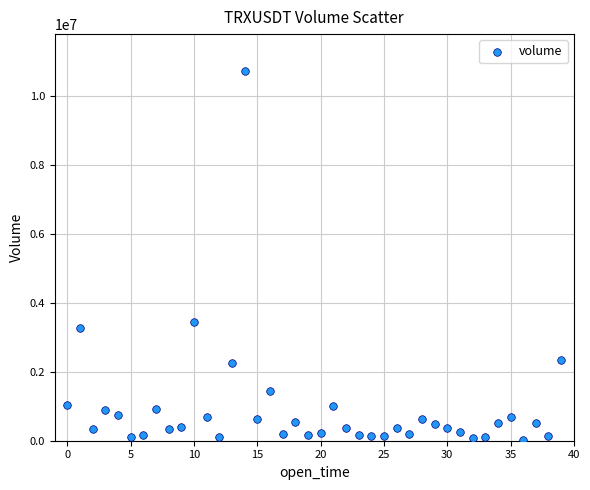

What Y value in the scatter plot is closest to 5380050?

3457082